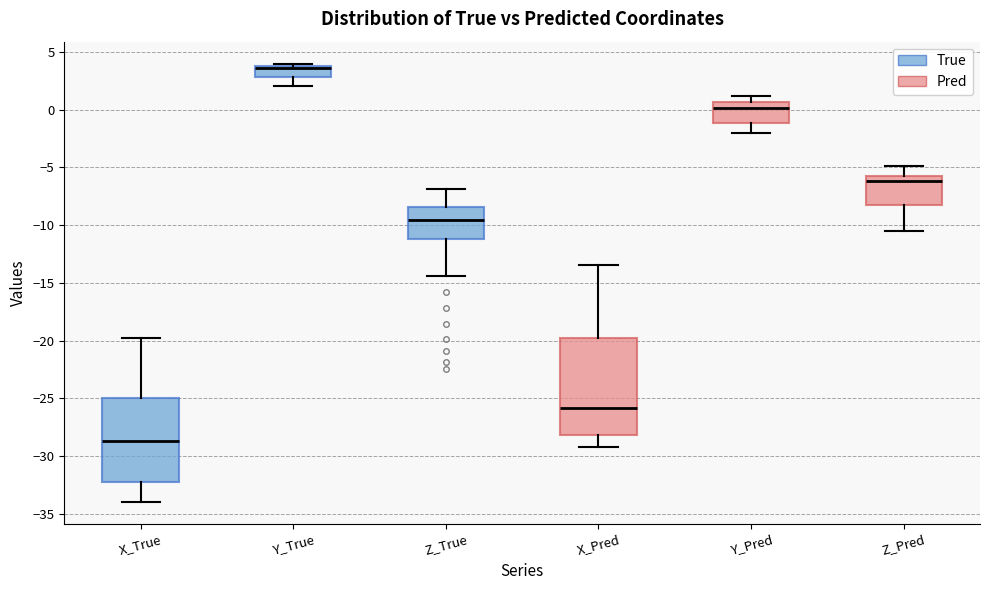

Which box has the highest median line?

Y_True